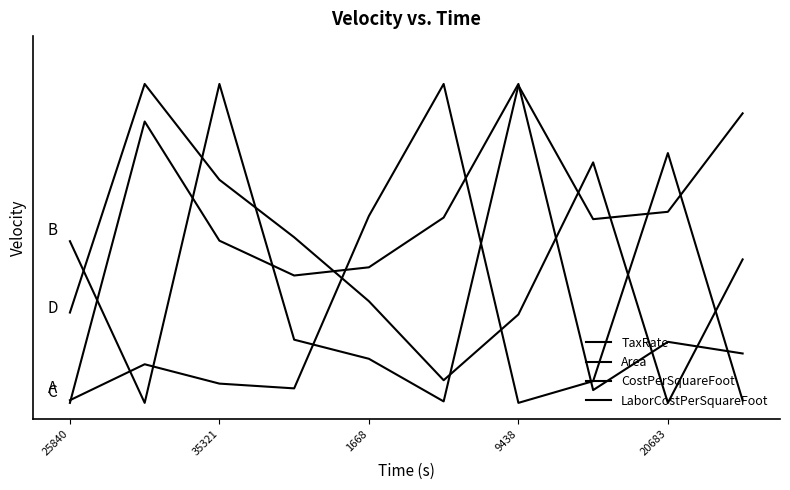

In Area, how many points are higher than both neighbors (excluding endpoints)?

2